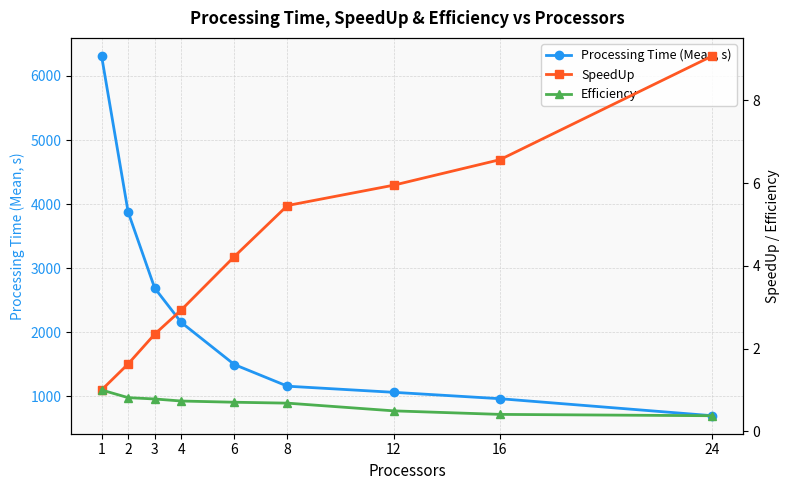

Reading right to left, extract all data points from this chart.

Processing Time (Mean, s): 696.0	961.9	1061.5	1157.1	1494.8	2152.5	2688.8	3875.0	6313.6
SpeedUp: 9.1	6.6	5.9	5.5	4.2	2.9	2.3	1.6	1.0
Efficiency: 0.4	0.4	0.5	0.7	0.7	0.7	0.8	0.8	1.0